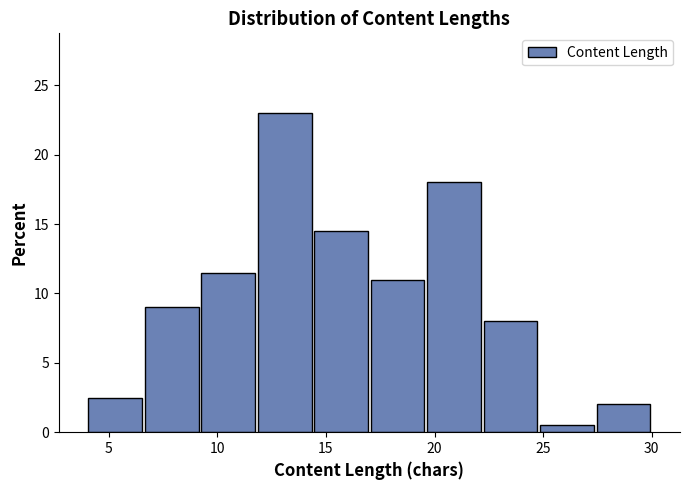

What is the height of the bar covering 14.4 to 17.0 on the x-axis? Neither the bar edges nor the heights are printed on the chart, so give them approximately, as read against the axes.

14.5